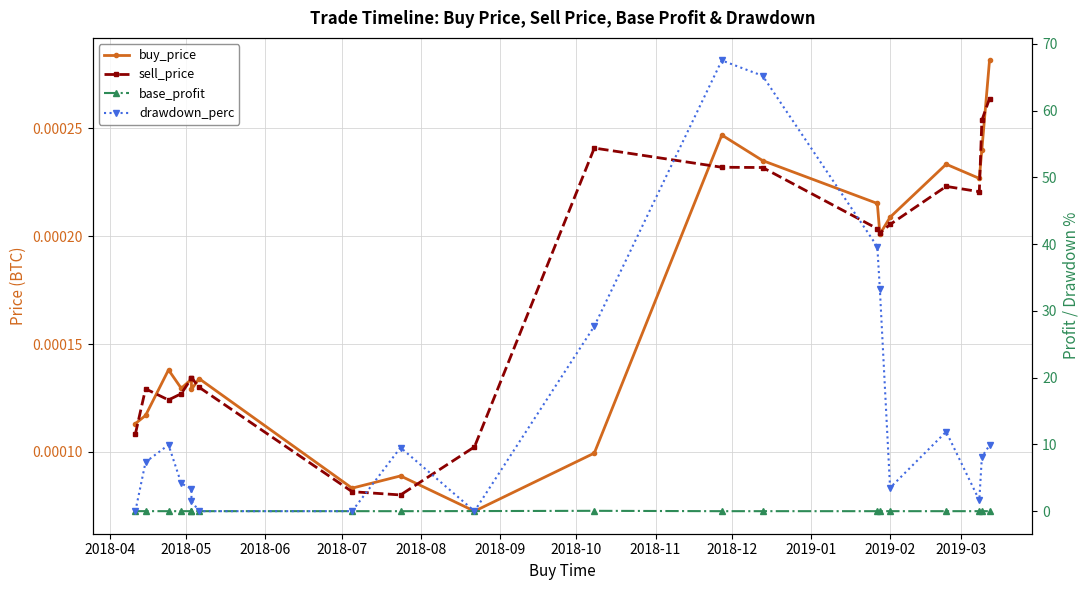

Reading left to right, extract all data points from this chart.

buy_price: 0.0	0.0	0.0	0.0	0.0	0.0	0.0	0.0	0.0	0.0	0.0	0.0	0.0	0.0	0.0	0.0	0.0	0.0	0.0	0.0
sell_price: 0.0	0.0	0.0	0.0	0.0	0.0	0.0	0.0	0.0	0.0	0.0	0.0	0.0	0.0	0.0	0.0	0.0	0.0	0.0	0.0
base_profit: -0.0	0.0	-0.0	-0.0	0.0	0.0	-0.0	-0.0	-0.0	0.0	0.0	-0.0	-0.0	-0.0	0.0	-0.0	-0.0	-0.0	0.0	-0.0
drawdown_perc: 0.0	7.3	9.9	4.2	3.3	1.5	0.0	0.0	9.5	0.0	27.7	67.5	65.2	39.6	33.2	3.5	11.9	1.6	8.1	9.9